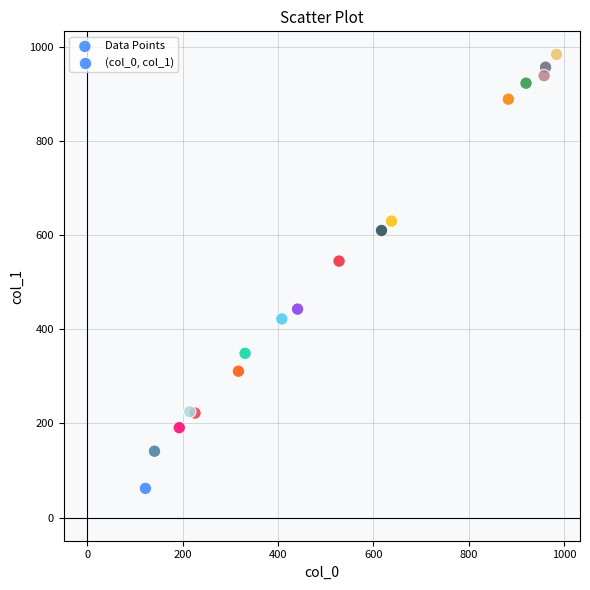

What Y value in the scatter plot is closest to 523?

545